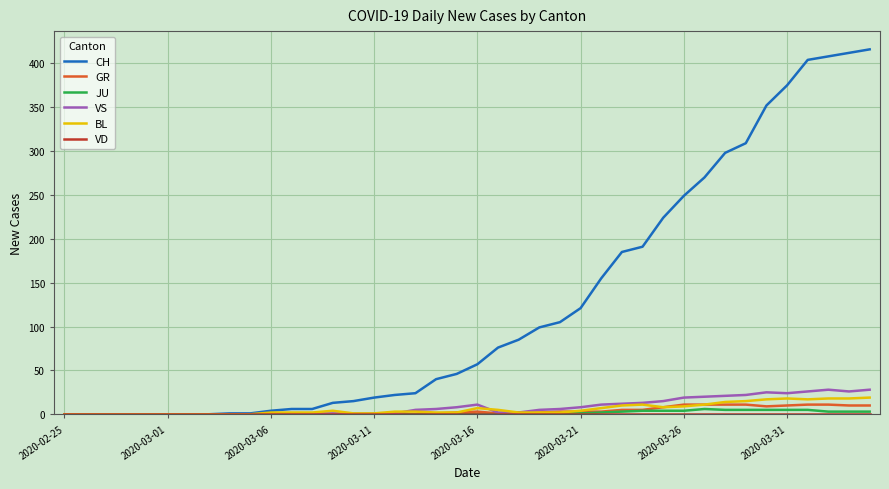

Is this an area chart (filled region under the line)?

No